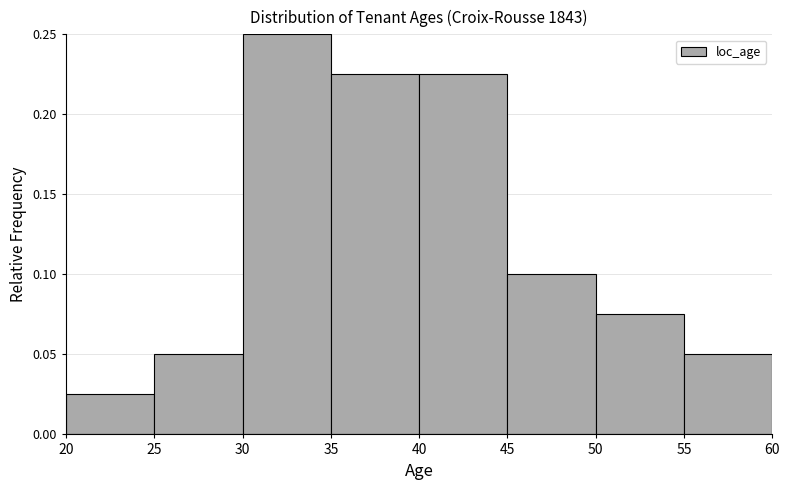

What is the height of the bar covering 35 to 40 on the x-axis? The values are not printed on the chart, so give them approximately, as read against the axis.

0.225